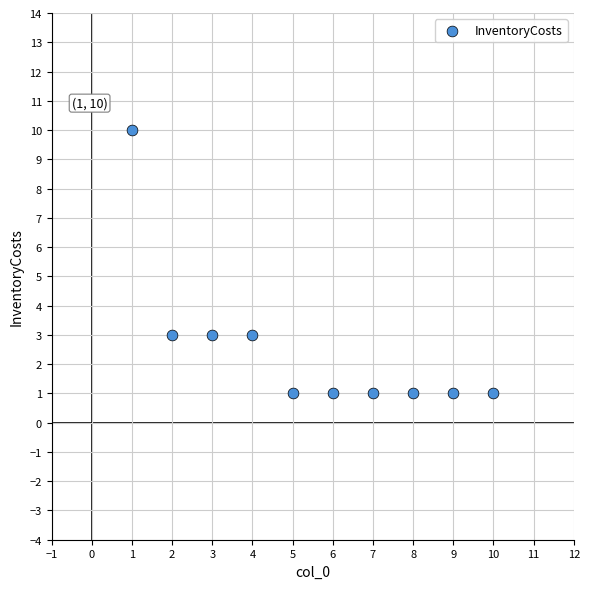

What is the range of X values (max minus min)?

9